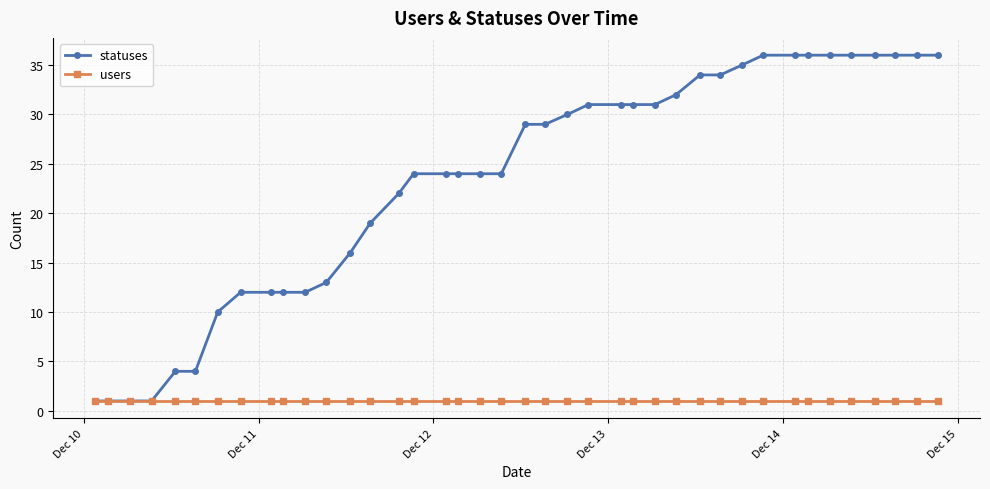

Which series has the largest total across all categories?

statuses